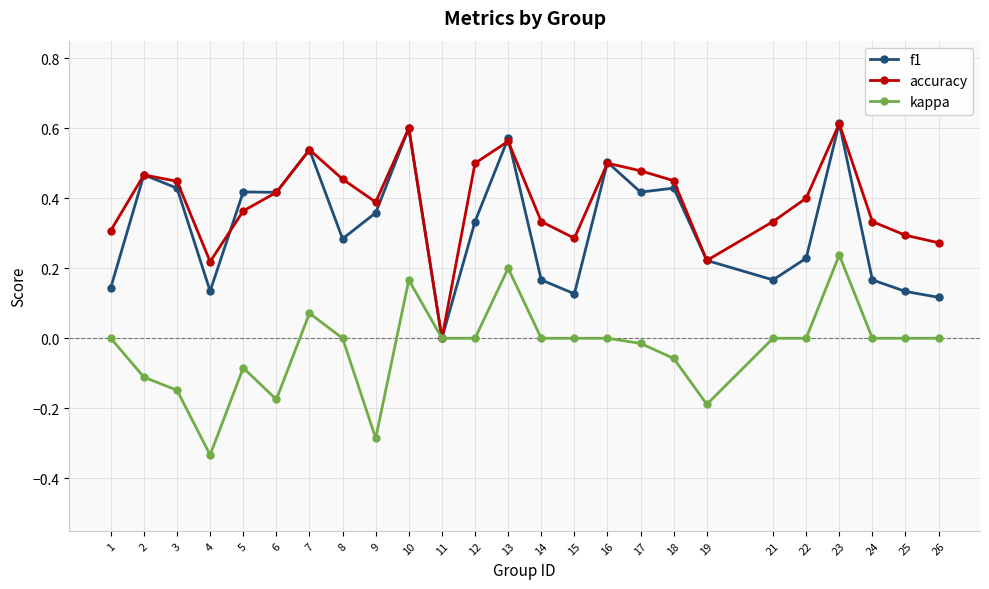

Which series has the widest spread of values?

f1